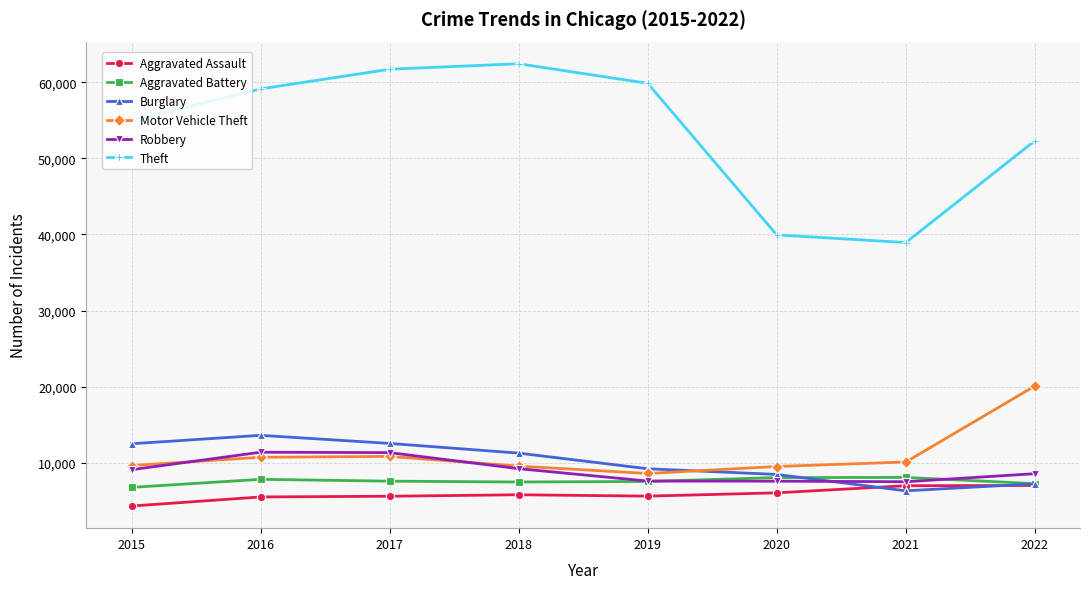

Which series changed the most between 2018 and 2021?

Theft